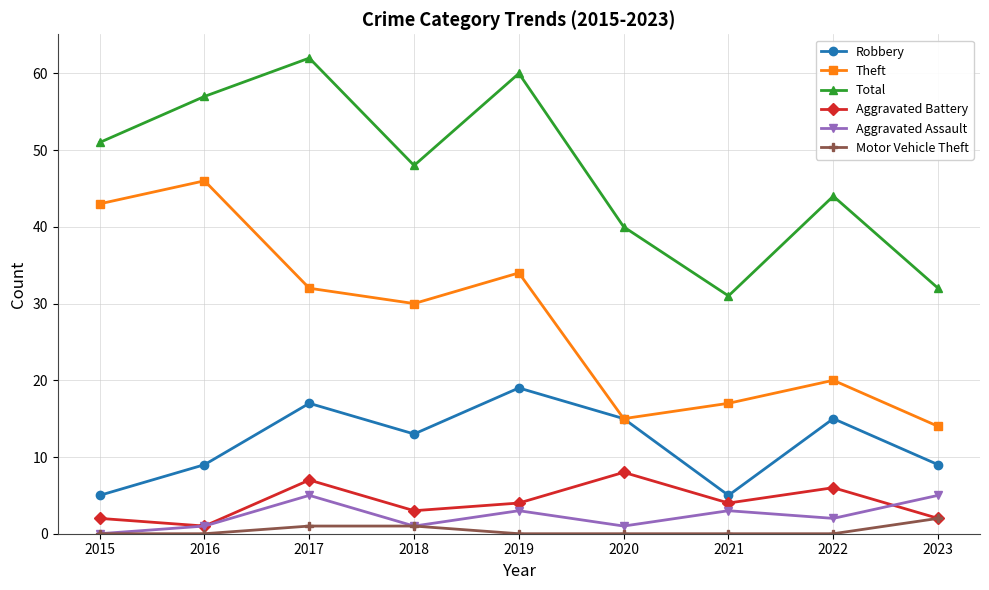

Reading left to right, list all the values displayed in this chart.

Robbery: 5	9	17	13	19	15	5	15	9
Theft: 43	46	32	30	34	15	17	20	14
Total: 51	57	62	48	60	40	31	44	32
Aggravated Battery: 2	1	7	3	4	8	4	6	2
Aggravated Assault: 0	1	5	1	3	1	3	2	5
Motor Vehicle Theft: 0	0	1	1	0	0	0	0	2